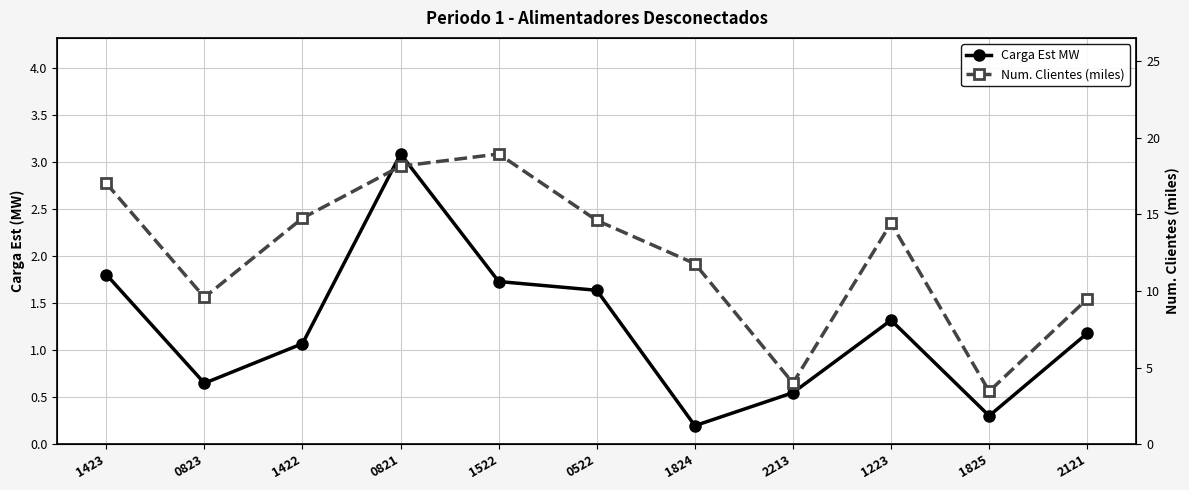

List the series in order of their peak value, lowest first.

Carga Est MW, Num. Clientes (miles)